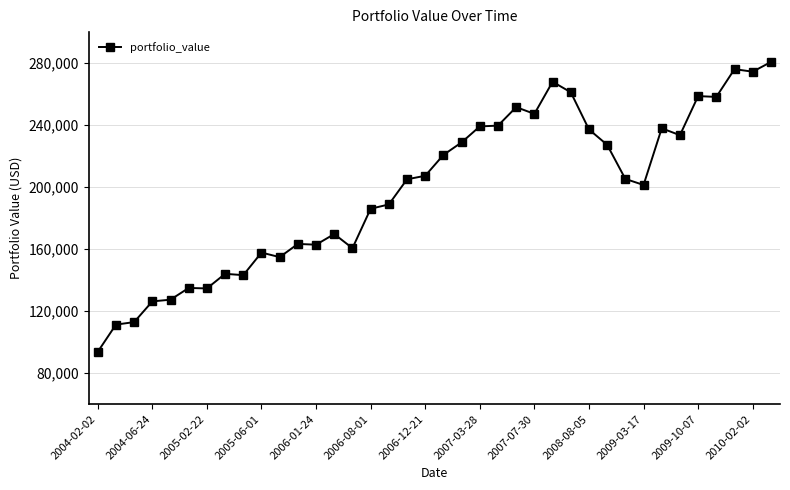

What is the difference between the maximum and minimum values?

187008.5